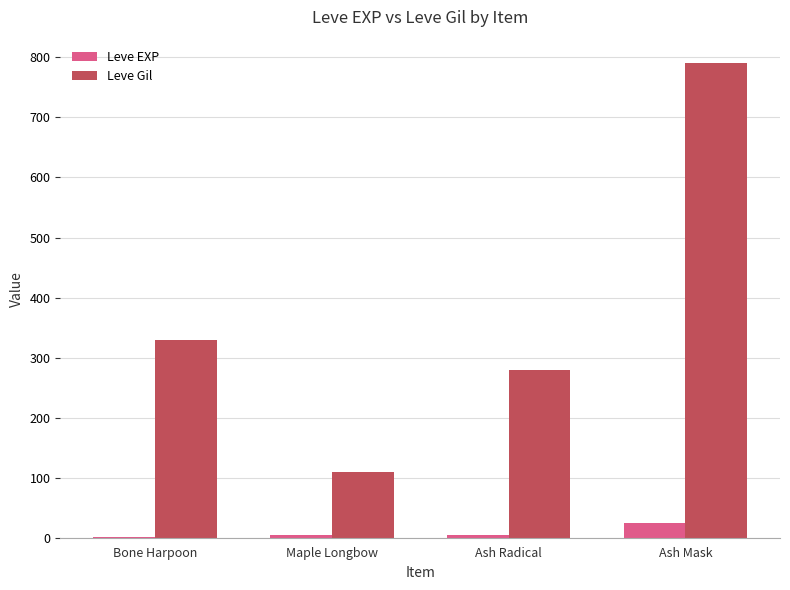

Is it true that Leve Gil equals 280 at Ash Radical?

True